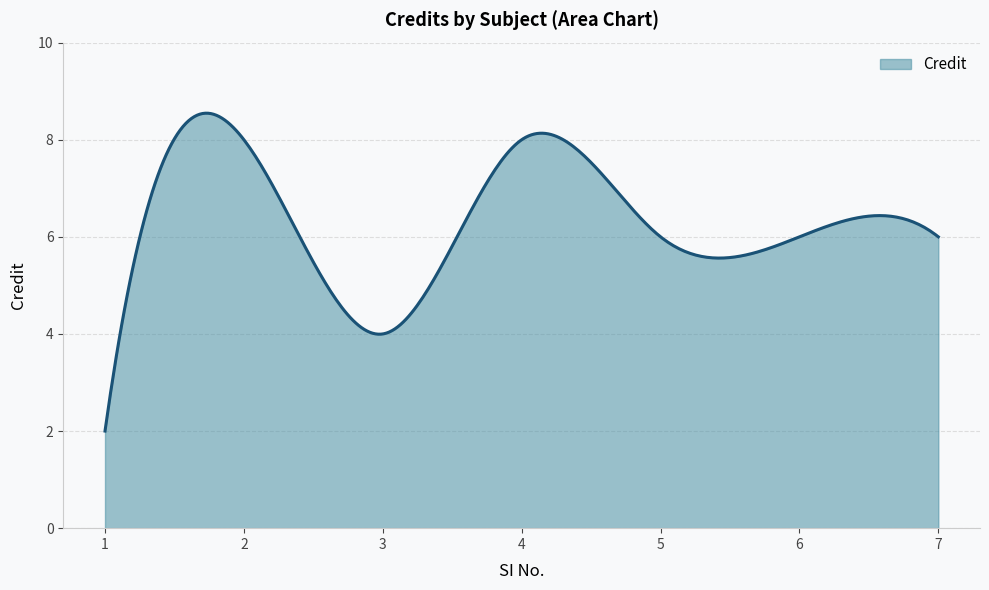

What is the sum of all values?

1892.3